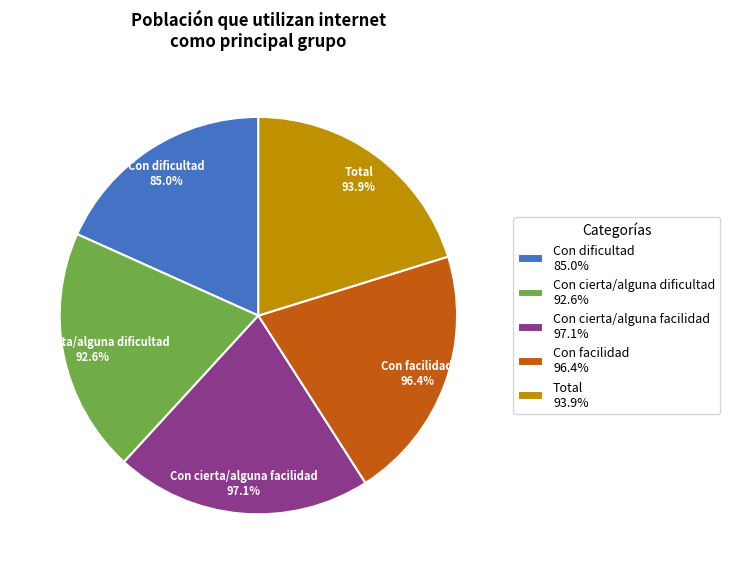

Which has a higher value, Con facilidad or Con cierta/alguna dificultad?

Con facilidad